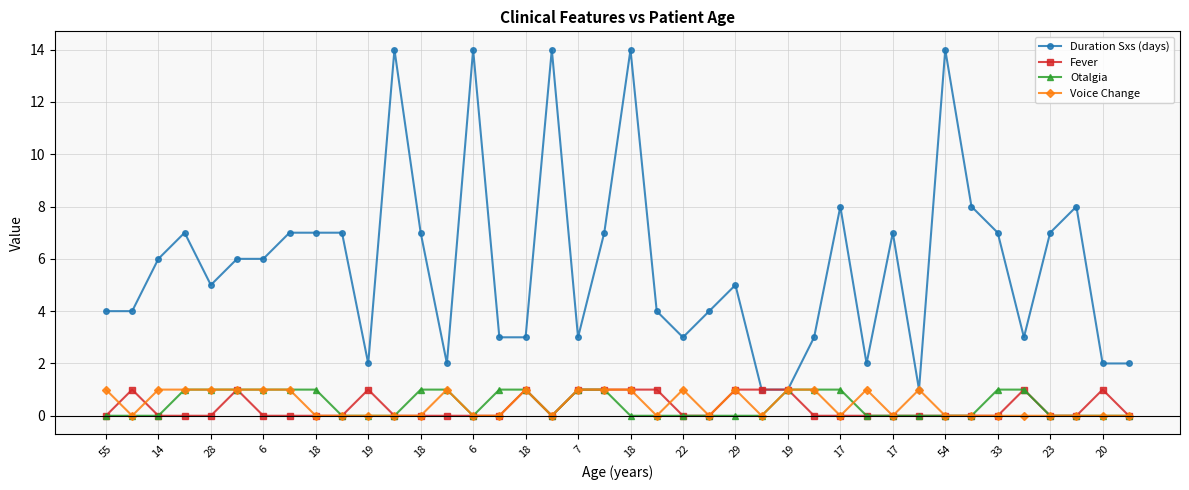

Which series has the largest total across all categories?

Duration Sxs (days)